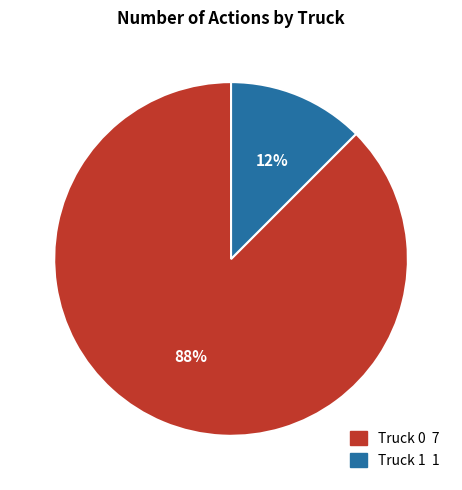

Does Truck 1 represent more than half of the total?

No